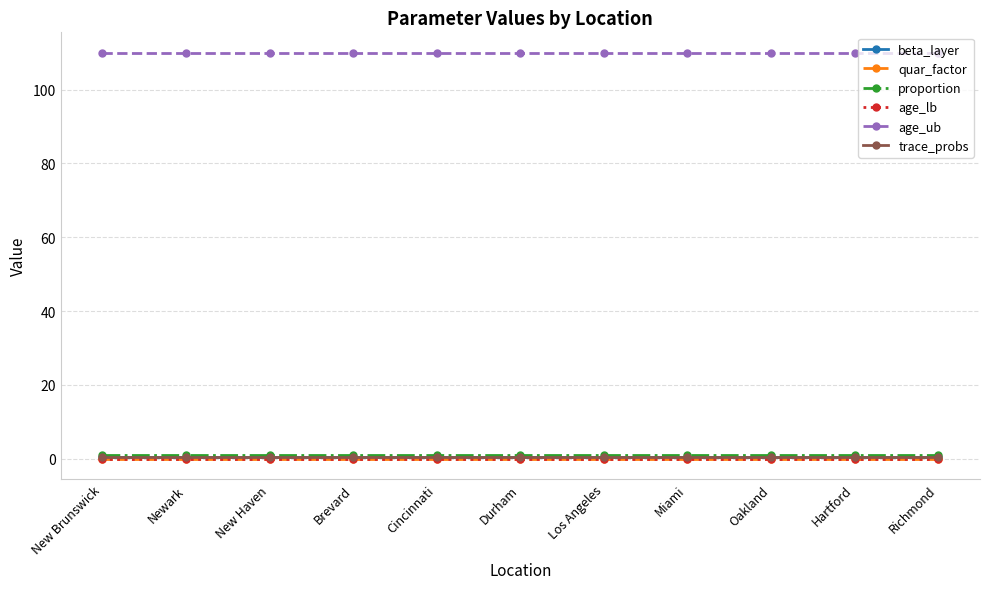

Is this an area chart (filled region under the line)?

No